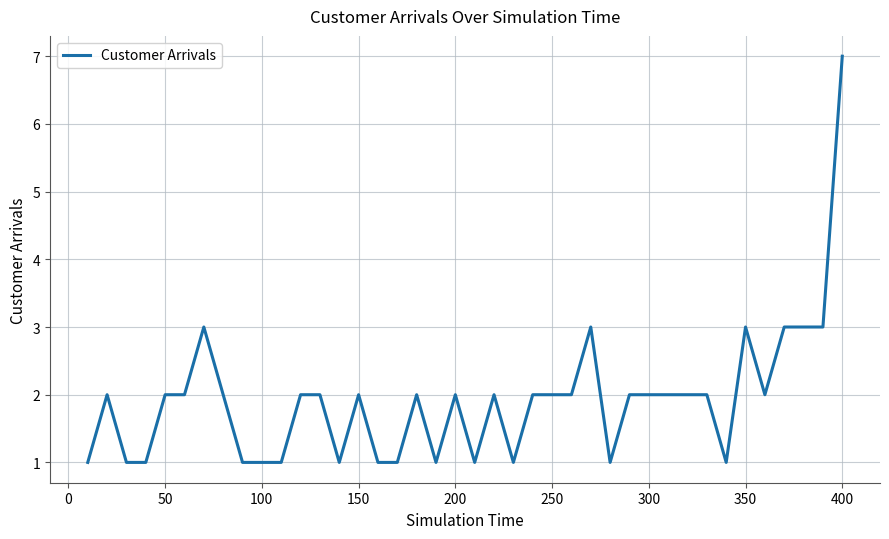

What is the minimum value shown in the chart?

1